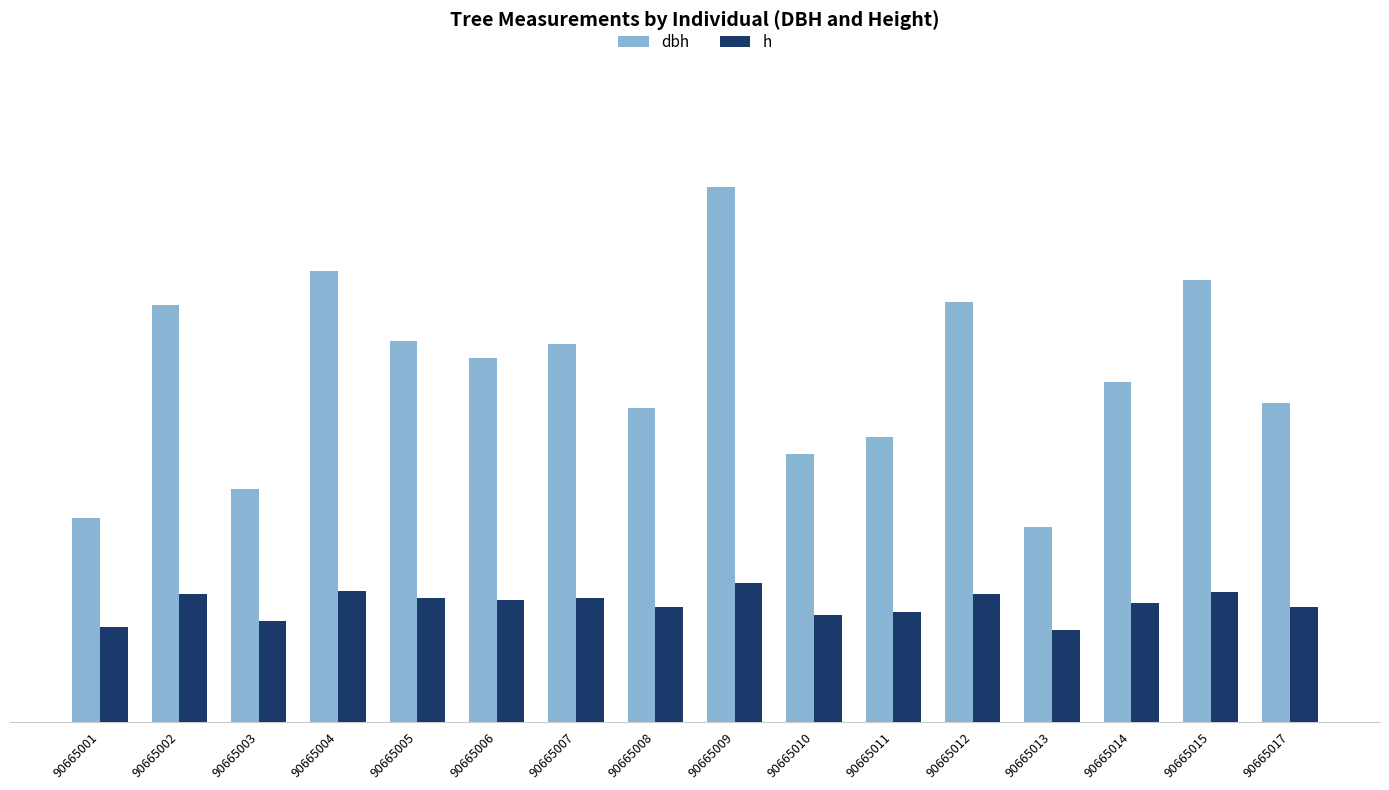

What are all the series names shown in the legend?

dbh, h